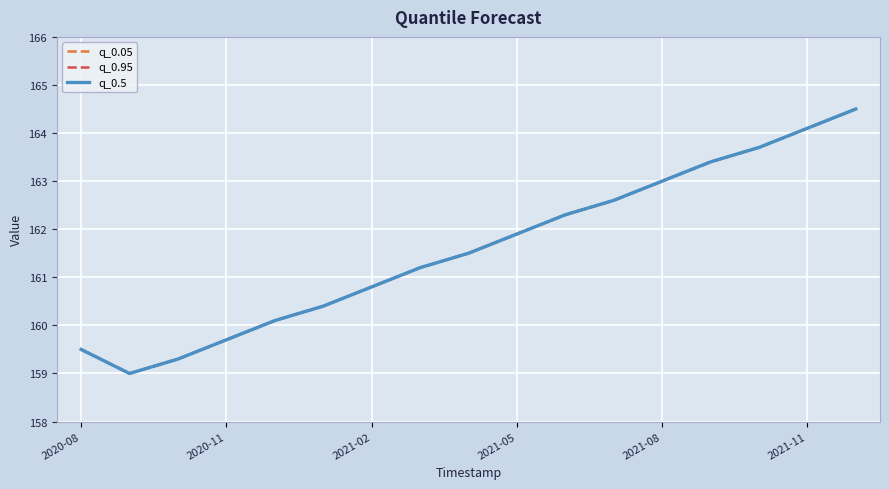

What is the difference between the maximum and second lowest values in the q_0.5 series?

5.2